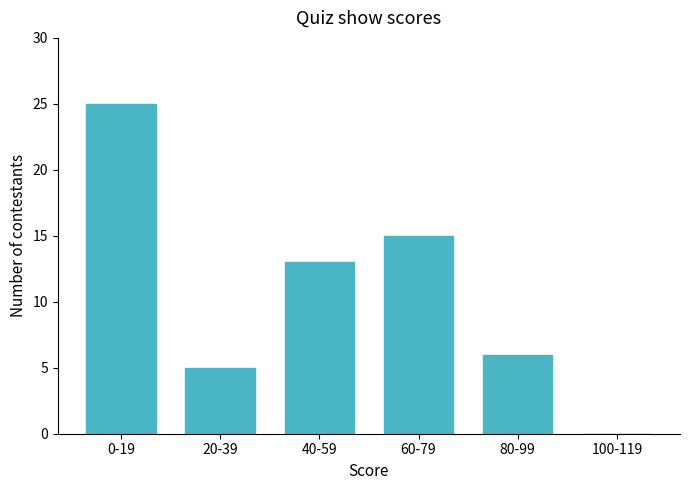

Reading left to right, extract all data points from this chart.

0-19=25	20-39=5	40-59=13	60-79=15	80-99=6	100-119=0